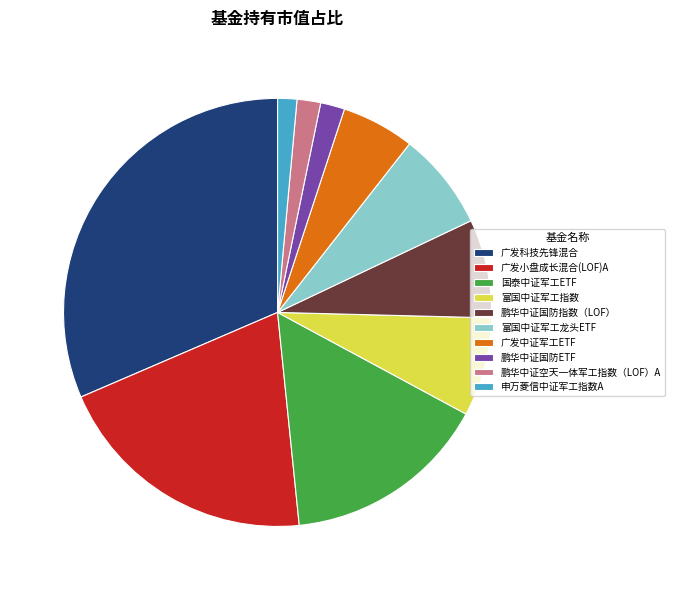

Which category has the biggest portion of the pie?

广发科技先锋混合